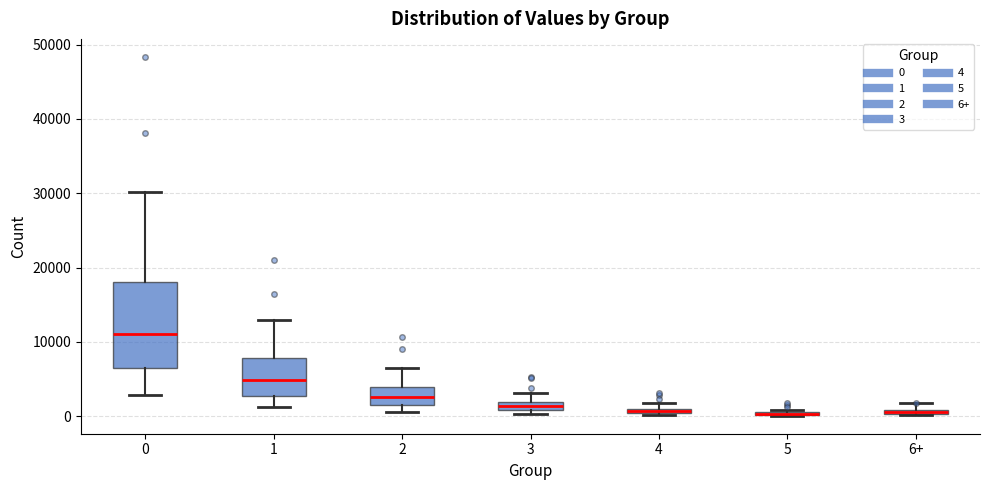

Where is the upper edge of the box for 4 on the y-axis? The values are not printed on the chart, so give them approximately, as read against the axis.

1000